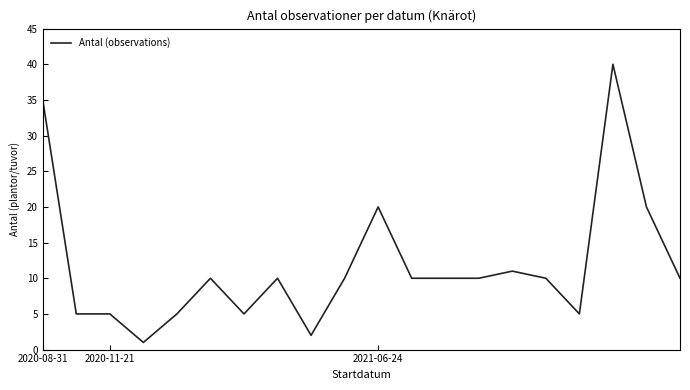

What is the greatest value displayed?

40